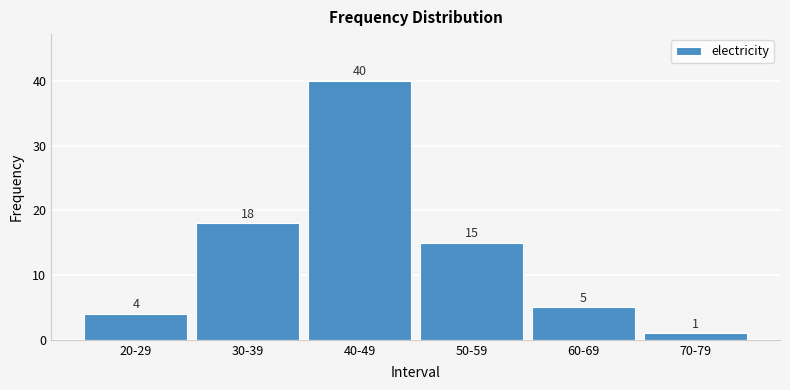

Reading right to left, transcribe all the data shown in this chart.

70-79=1	60-69=5	50-59=15	40-49=40	30-39=18	20-29=4